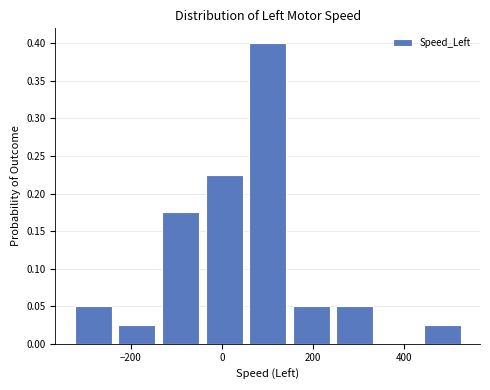

How tall is the bar that spans -140 to -40 on the x-axis? Neither the bar edges nor the heights are printed on the chart, so give them approximately, as read against the axes.

0.175